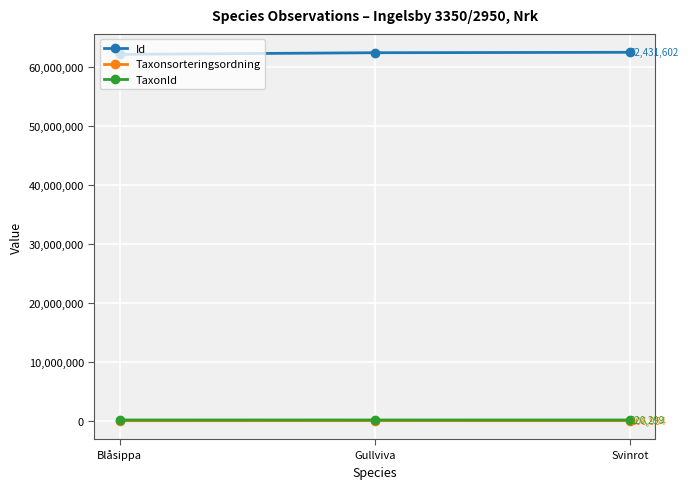

What is the value of the Taxonsorteringsordning point at the 2nd from the left?

103178